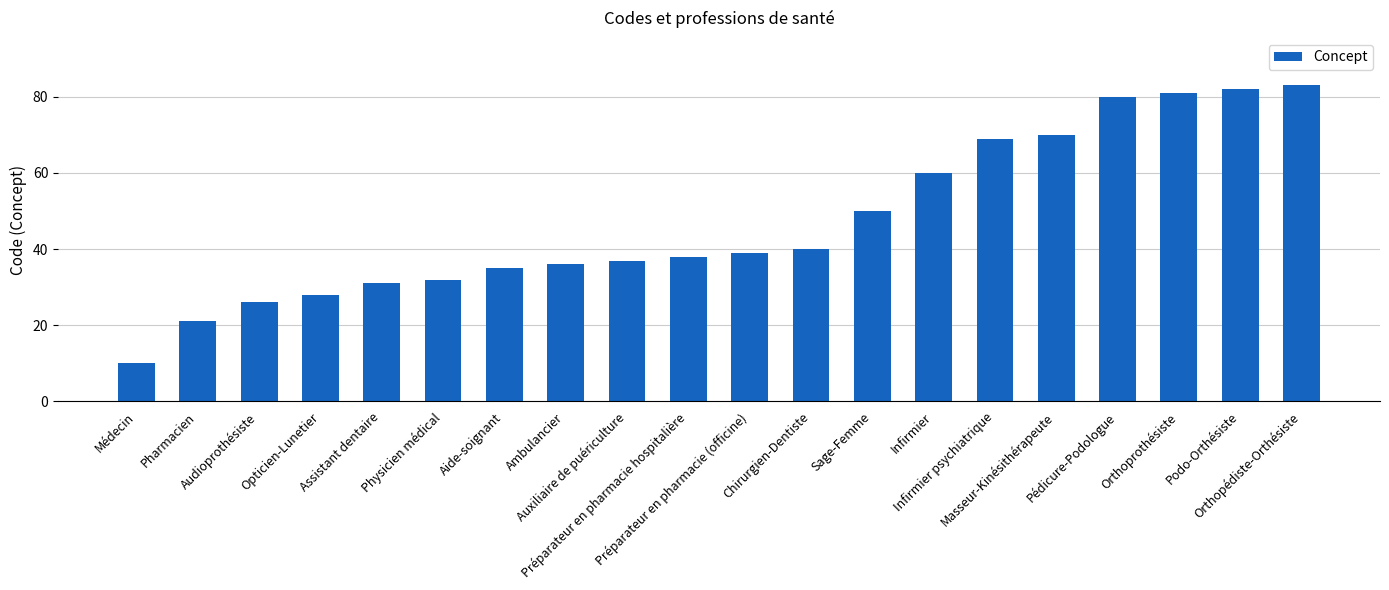

What is the value of the 5th bar from the left?

31